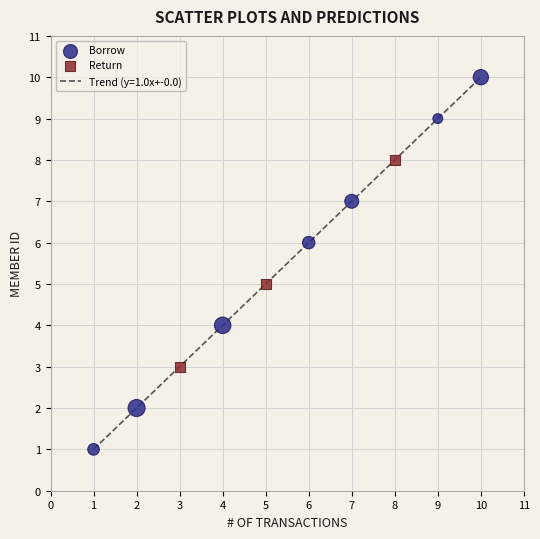

What is the difference between the maximum and minimum values?

9.0